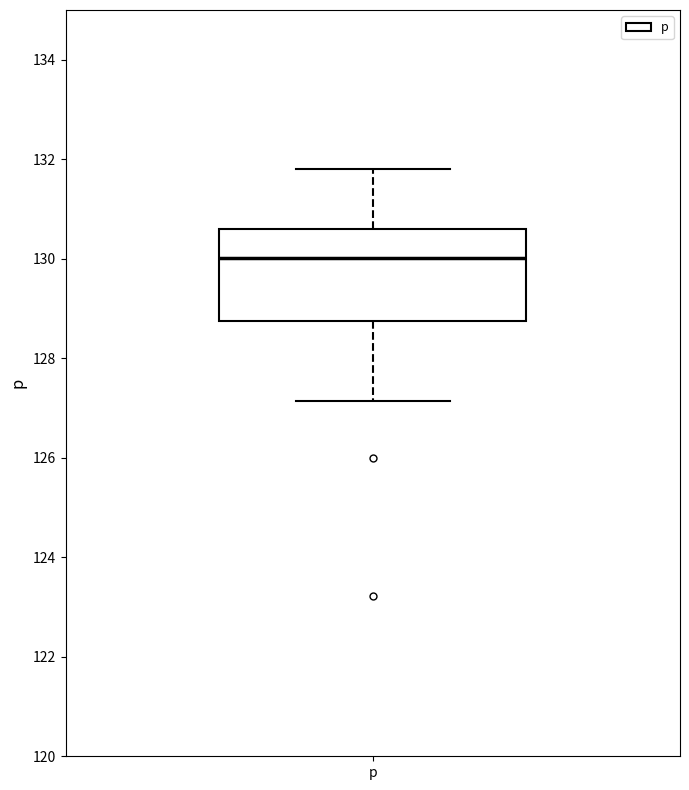

Transcribe this box plot: give where the median line is, the range the box spans, and where the two whiskers end, as read against the y-axis. The values are not printed on the chart, so give them approximately, as read against the axis.

median 130.0, box 128.8 to 130.6, whiskers 127.2 to 131.8